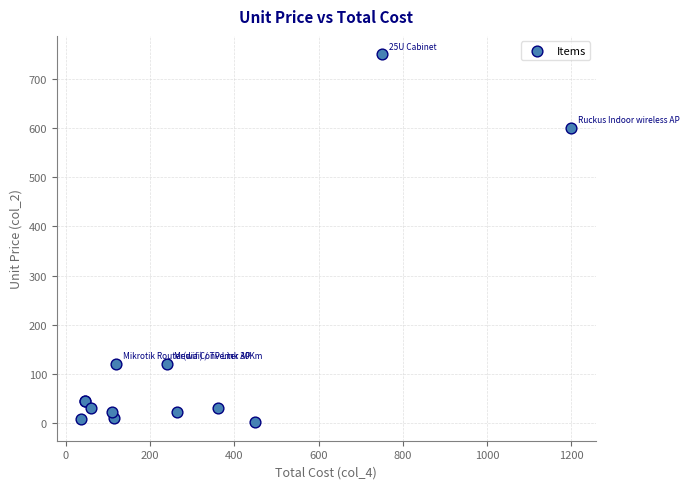

What Y value in the scatter plot is closest to 375?

600.0